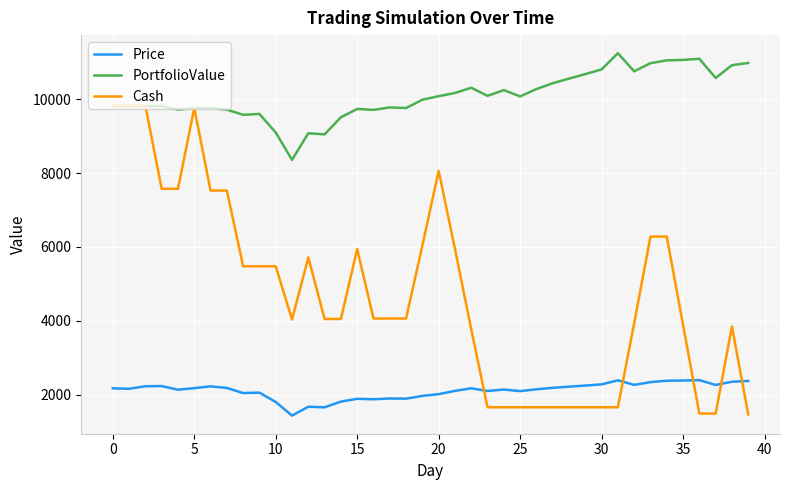

What is the minimum value shown in the chart?

1439.4